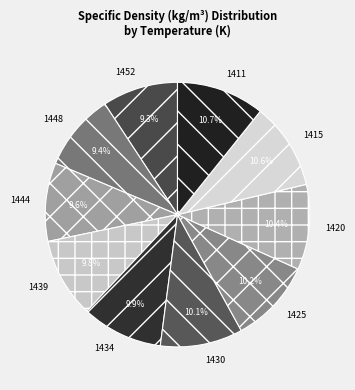

Approximately how many times larger is the value at 1452 compared to 1415?

0.9